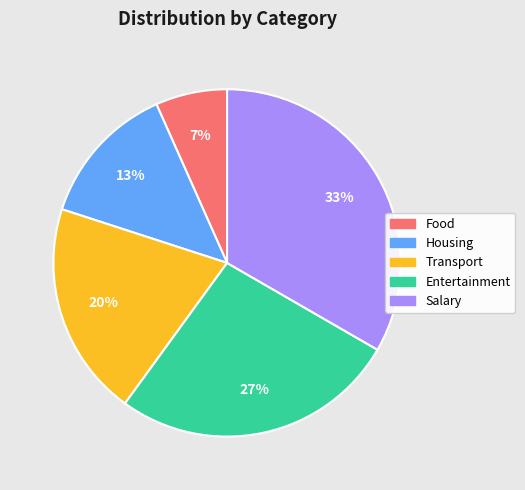

To the nearest percent, what portion does Transport represent?

20%